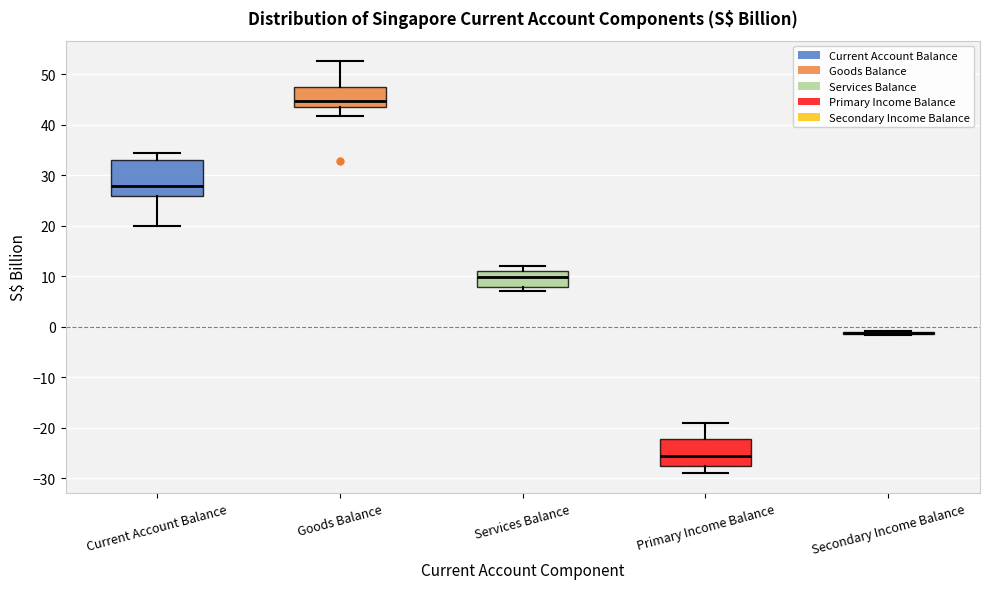

Reading left to right, read every box against the y-axis: the position of its median line, the range the box covers, and the ends of its whiskers. The values are not printed on the chart, so give them approximately, as read against the axis.

Current Account Balance: median 28, box 26 to 33, whiskers 20 to 34
Goods Balance: median 45, box 44 to 47, whiskers 42 to 53
Services Balance: median 10, box 8 to 11, whiskers 7 to 12
Primary Income Balance: median -25, box -28 to -22, whiskers -29 to -19
Secondary Income Balance: box collapsed to a line at -1, whiskers -2 to -1